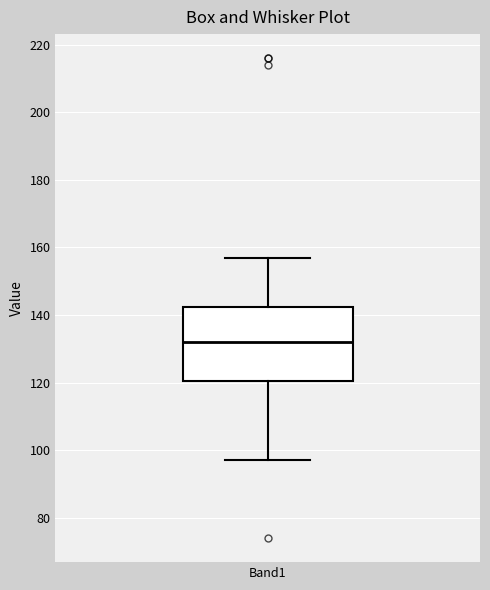

Where does the median line of the box for Band1 sit on the y-axis? The values are not printed on the chart, so give them approximately, as read against the axis.

132